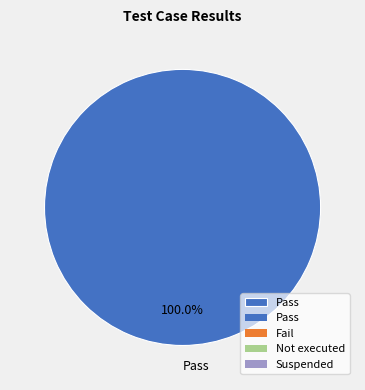

Rank the categories by value from highest to lowest.

Pass